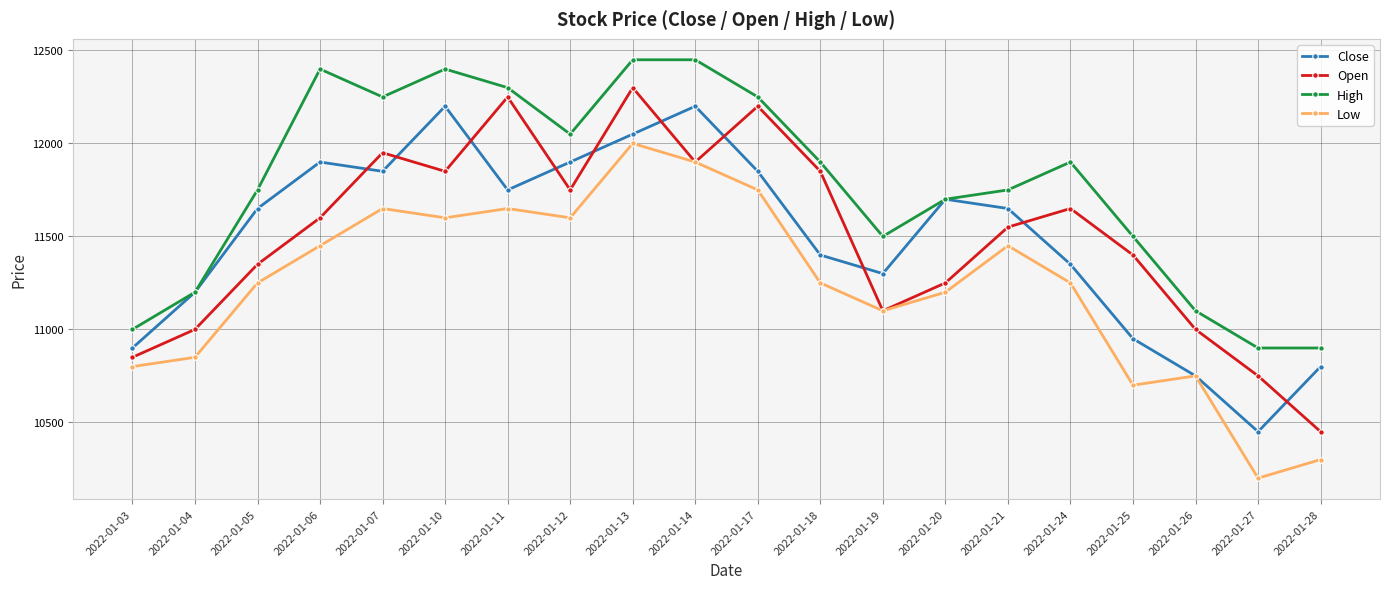

What is the value of the Low point at the 2nd from the left?

10850